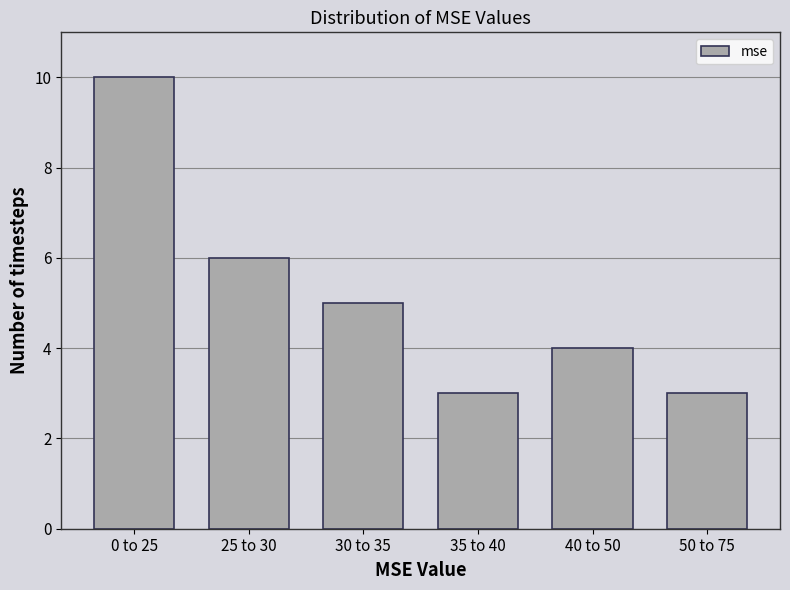

Reading right to left, list all the values displayed in this chart.

50 to 75=3	40 to 50=4	35 to 40=3	30 to 35=5	25 to 30=6	0 to 25=10